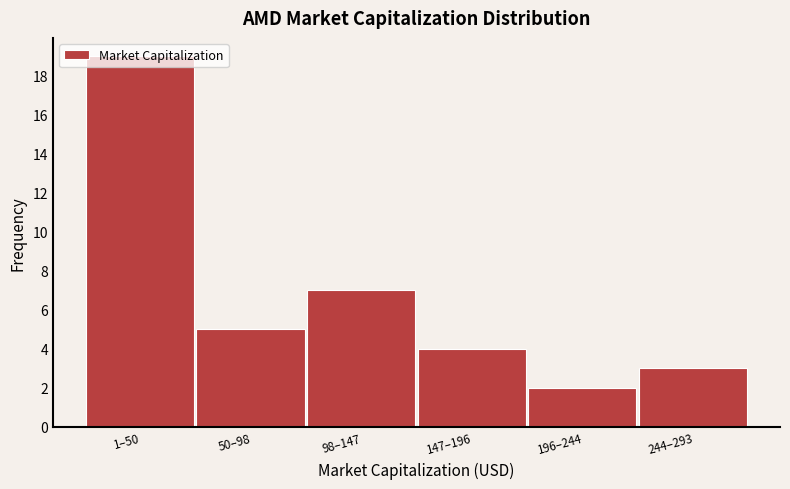

What is the change in value from 1–50 to 196–244?

-17